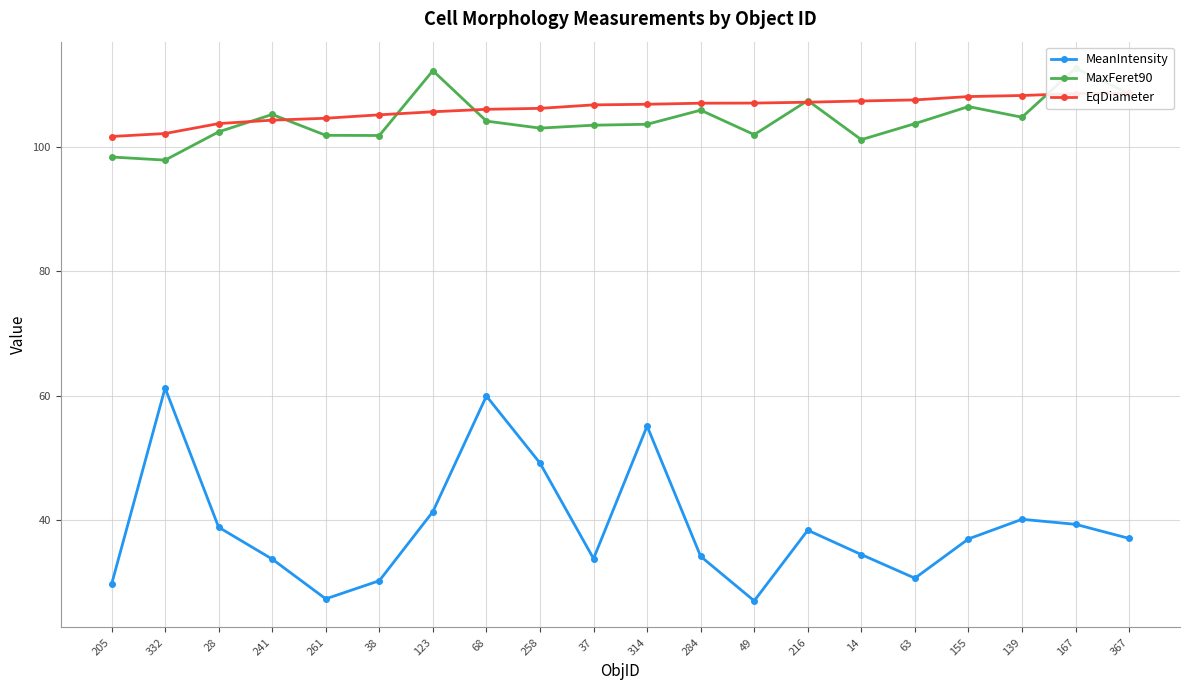

Reading left to right, what are all the values shown in this chart?

MeanIntensity: 29.6	61.2	38.8	33.7	27.3	30.2	41.3	59.9	49.1	33.8	55.1	34.1	27.0	38.3	34.4	30.6	36.9	40.1	39.3	37.0
MaxFeret90: 98.4	97.9	102.5	105.3	101.9	101.9	112.3	104.2	103.1	103.5	103.7	106.0	102.0	107.5	101.2	103.8	106.5	104.8	112.7	108.6
EqDiameter: 101.7	102.2	103.8	104.3	104.7	105.2	105.7	106.1	106.2	106.8	106.9	107.1	107.1	107.2	107.4	107.6	108.2	108.3	108.6	108.7